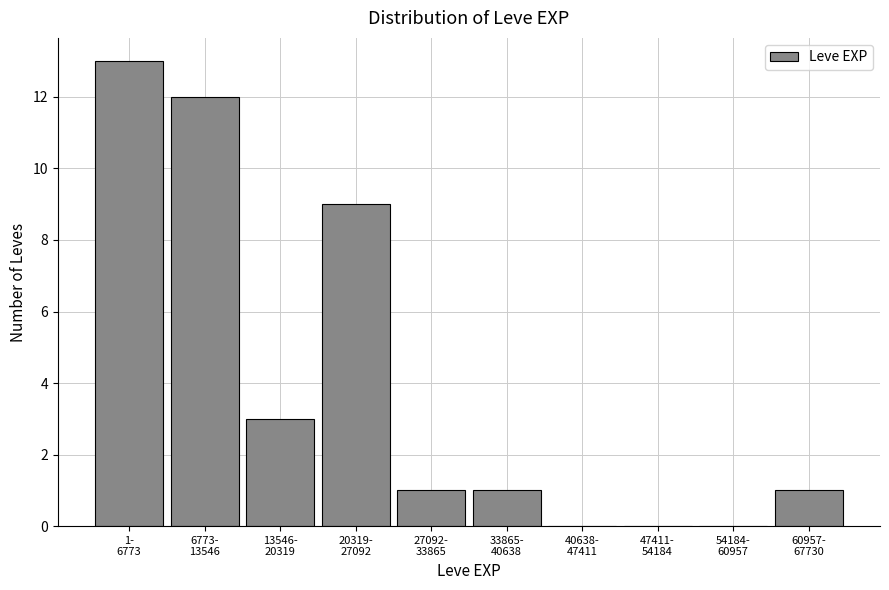

What is the greatest value displayed?

13